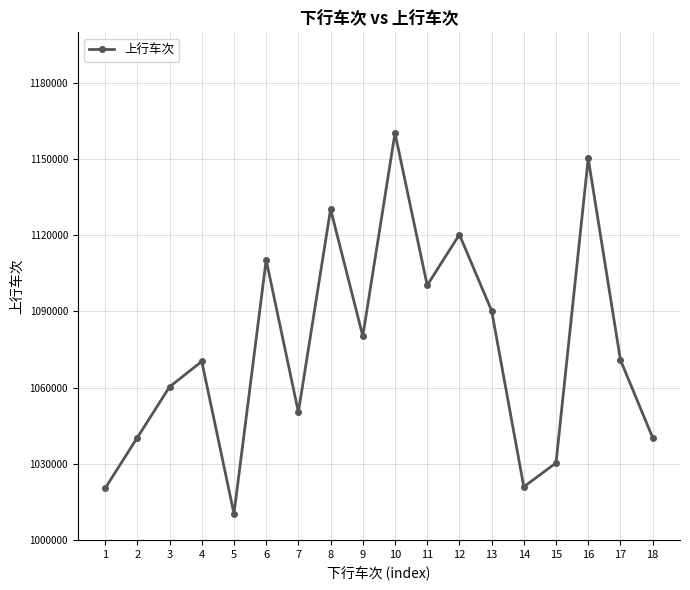

What is the maximum value shown in the chart?

1160302